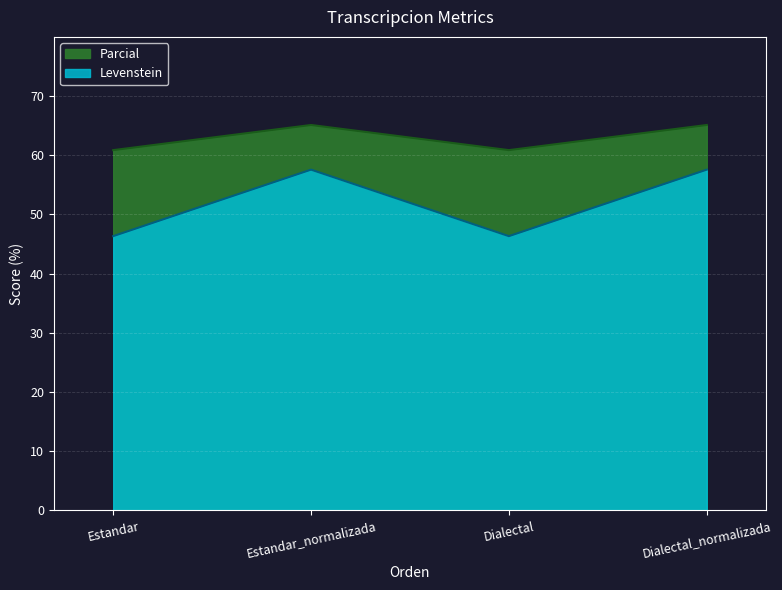

True or false: Levenstein and Parcial cross at least once.

False